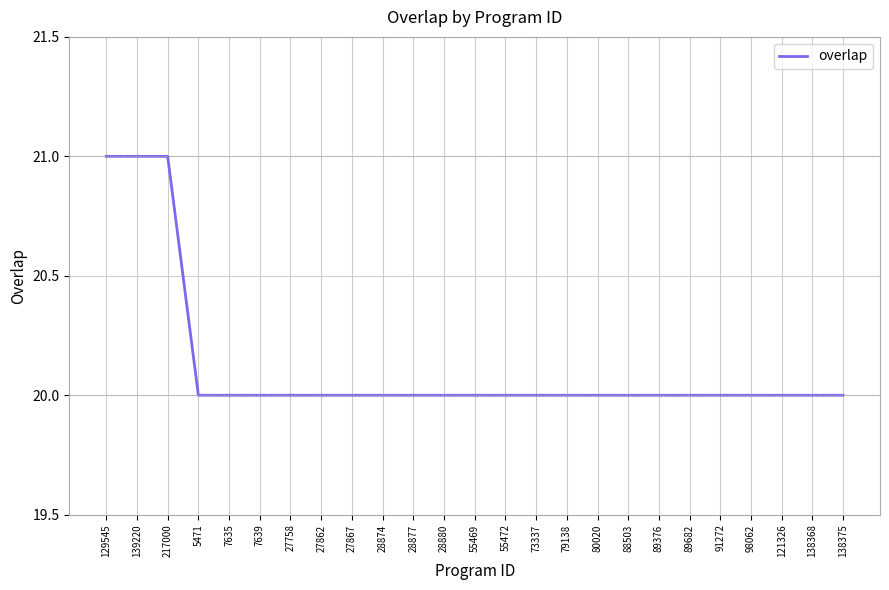

The chart shows a value of 20 at 7639. True or false?

True